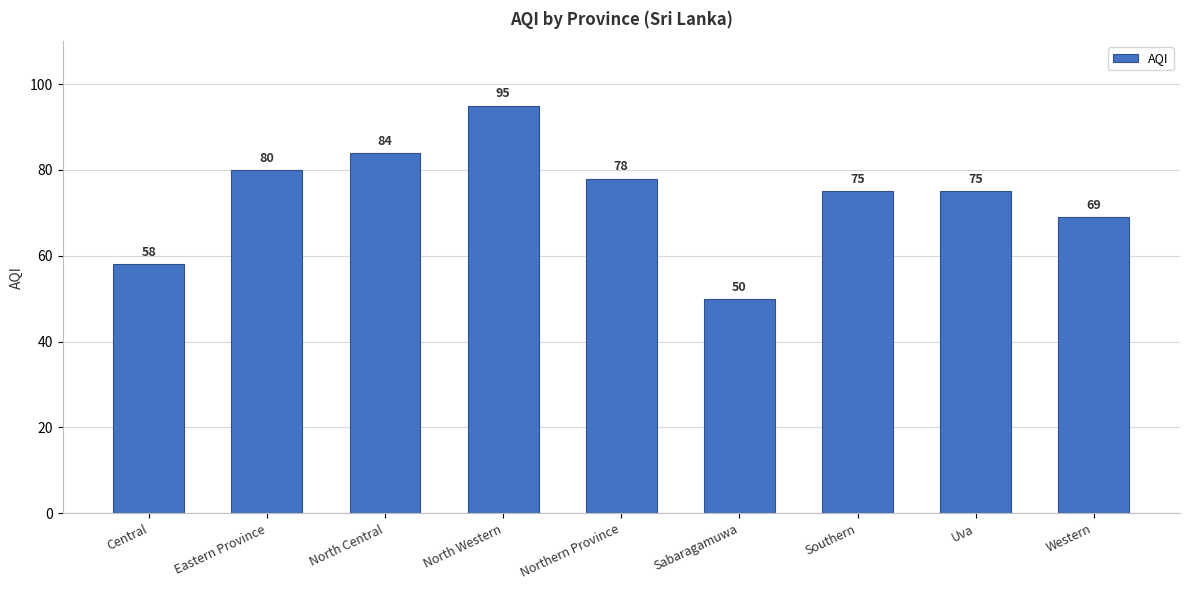

What is the change in value from North Western to Uva?

-20